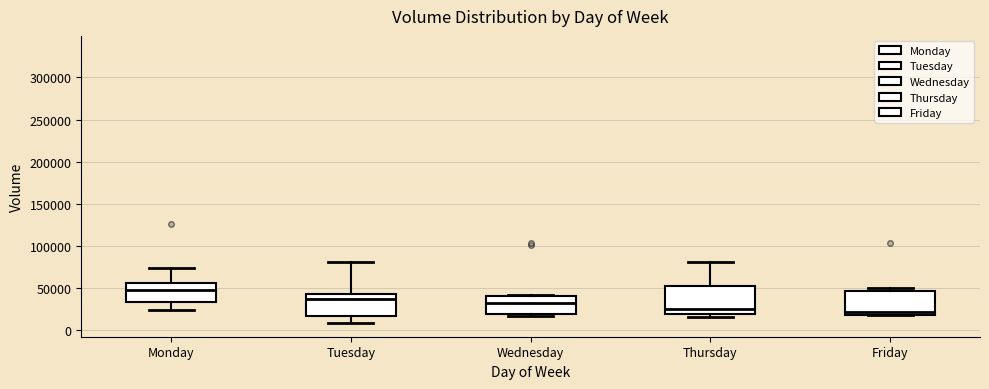

Which box is the tallest, from its lower edge to its upper edge?

Thursday